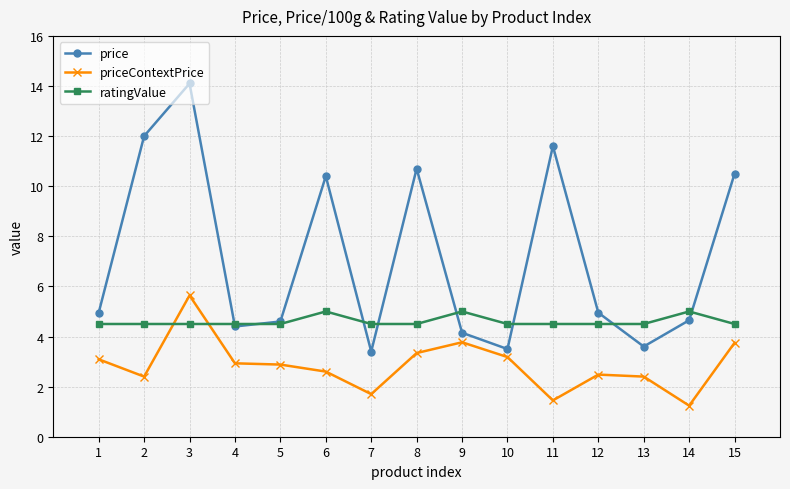

Where does the price series first go above 4?

1